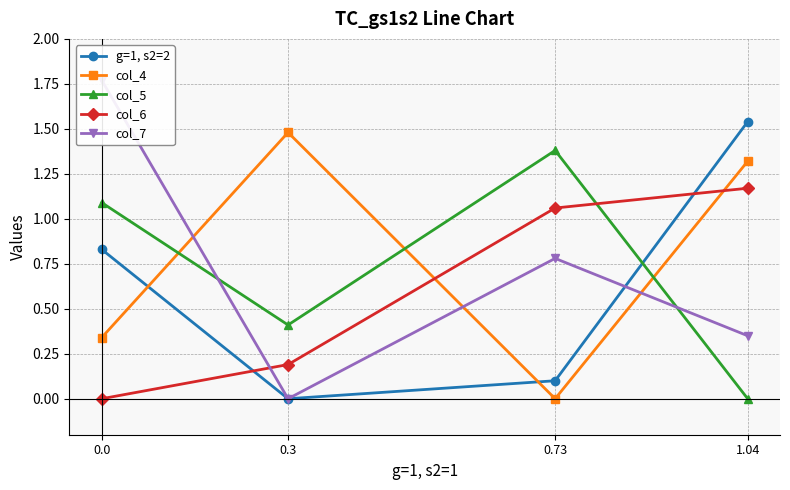

What position from the left is 1.04?

4